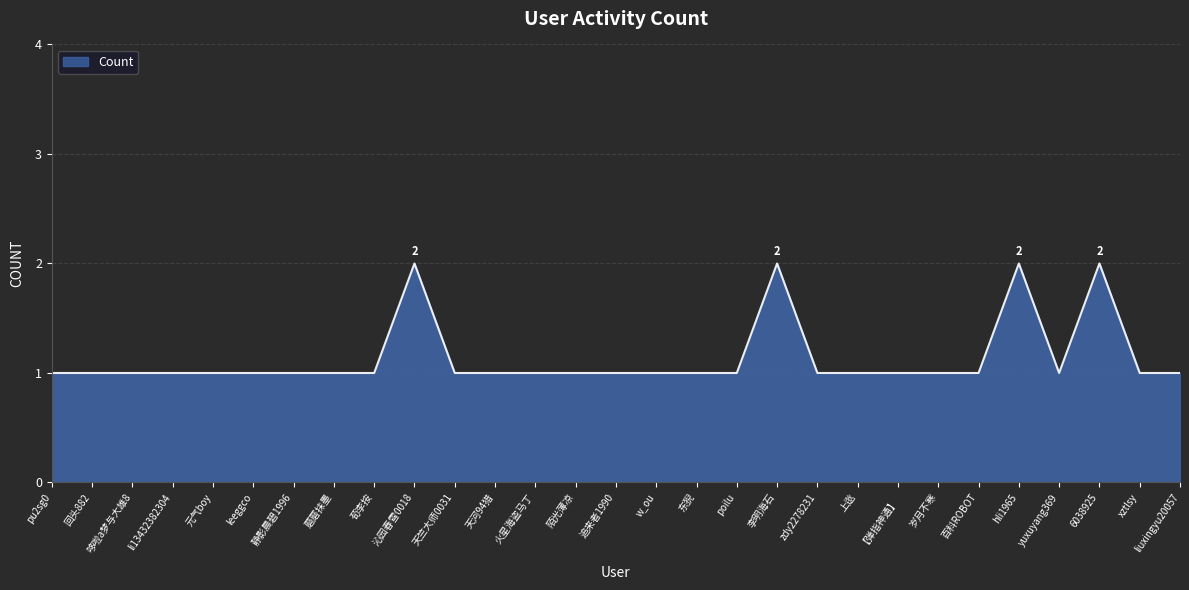

Is it true that the value at 火星海盗马丁 is 0?

False